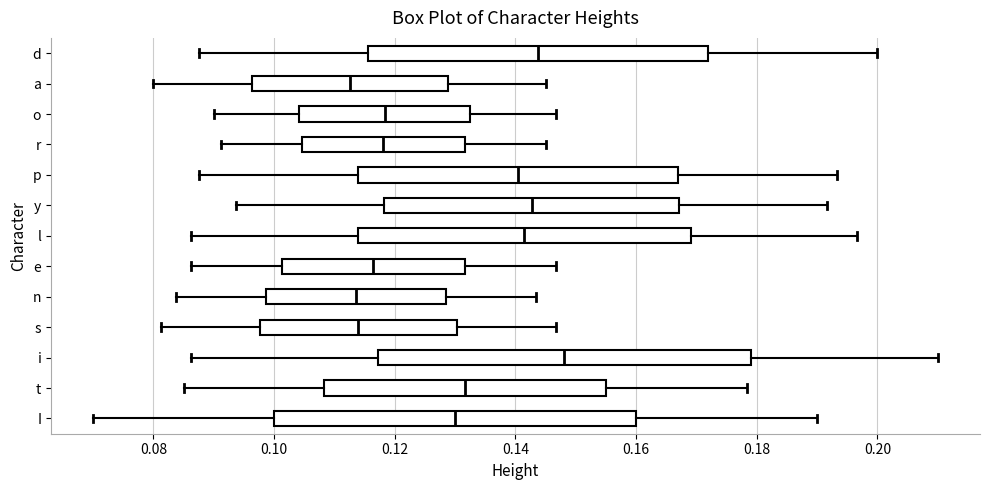

Where does the right whisker of the box for r end on the x-axis? The values are not printed on the chart, so give them approximately, as read against the axis.

0.146